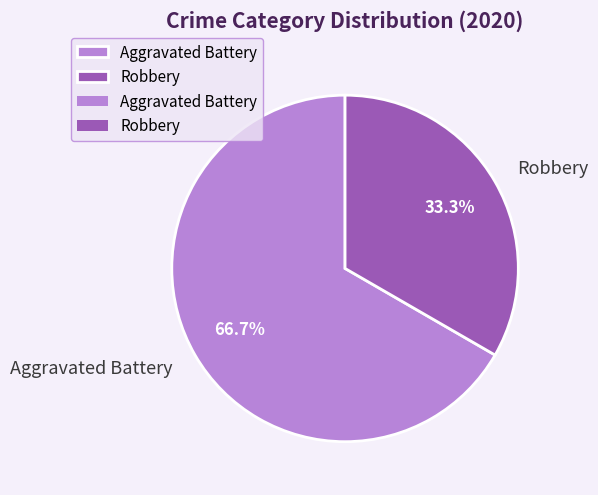

Rank the categories by value from highest to lowest.

Aggravated Battery, Robbery